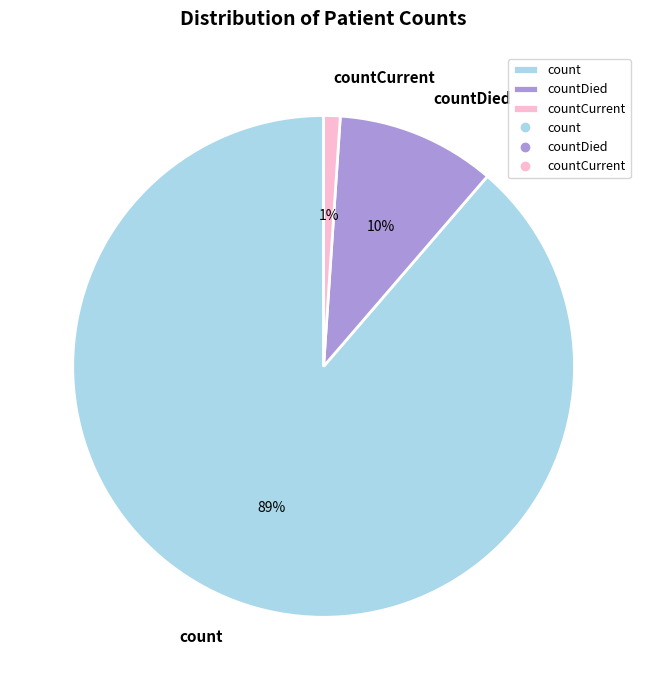

What is the largest slice in the pie chart?

count